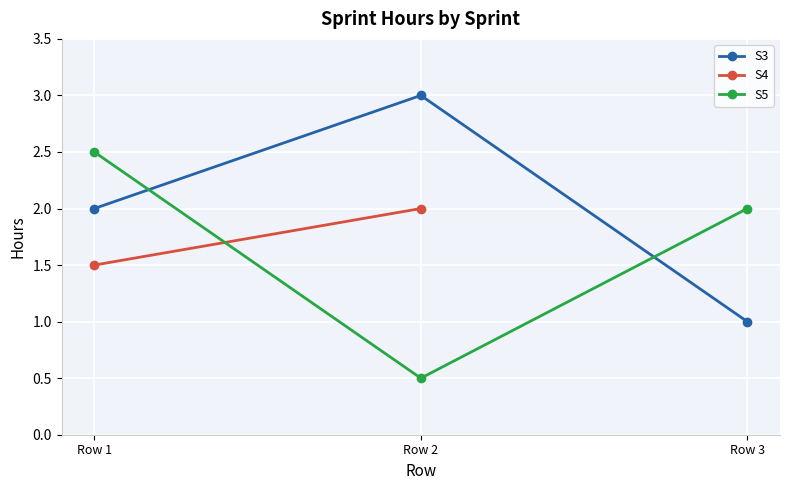

Which series has the widest spread of values?

S3